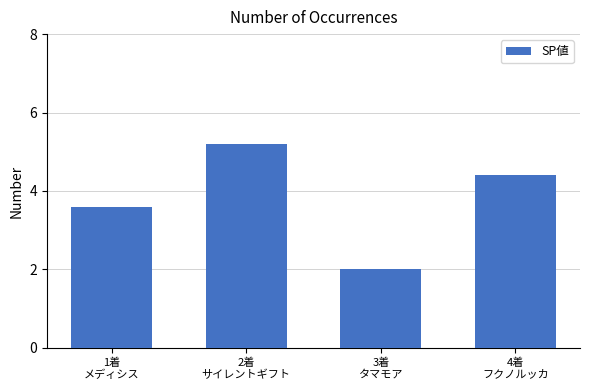

Reading left to right, list all the values displayed in this chart.

3.6	5.2	2.0	4.4